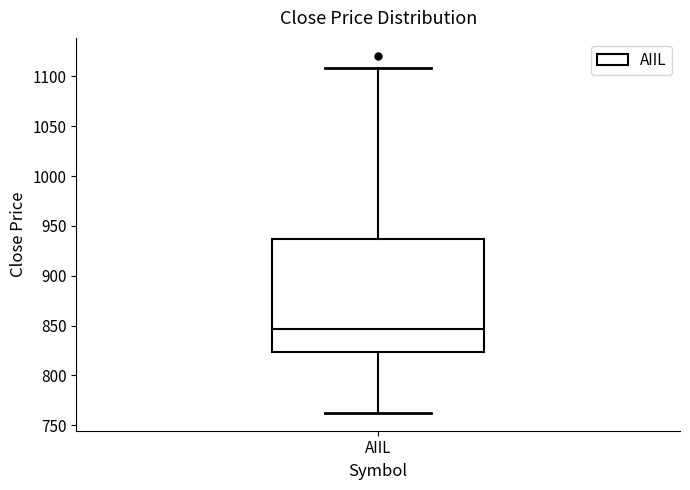

Transcribe this box plot: give where the median line is, the range the box spans, and where the two whiskers end, as read against the y-axis. The values are not printed on the chart, so give them approximately, as read against the axis.

median 845, box 825 to 935, whiskers 760 to 1110